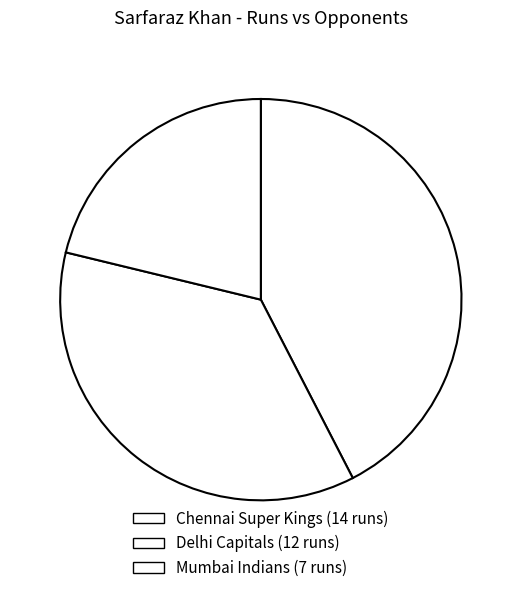

What percentage is the Mumbai Indians slice, to the nearest percent?

21%